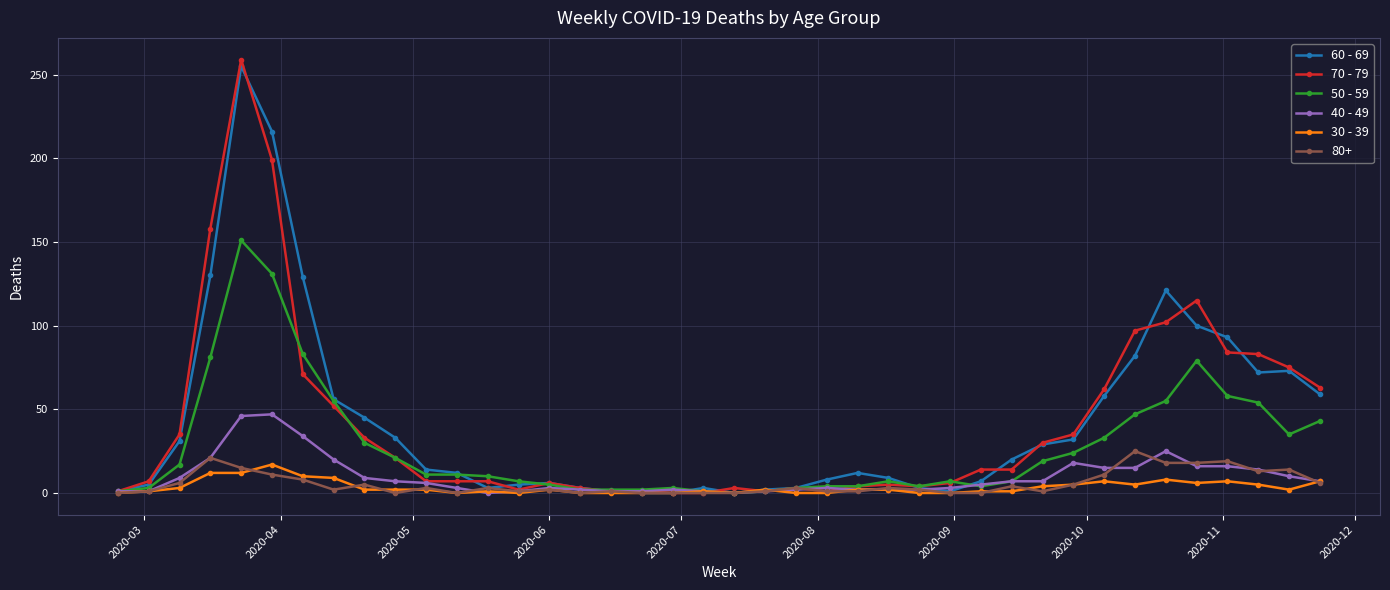

Which series has the largest range (max minus min)?

70 - 79